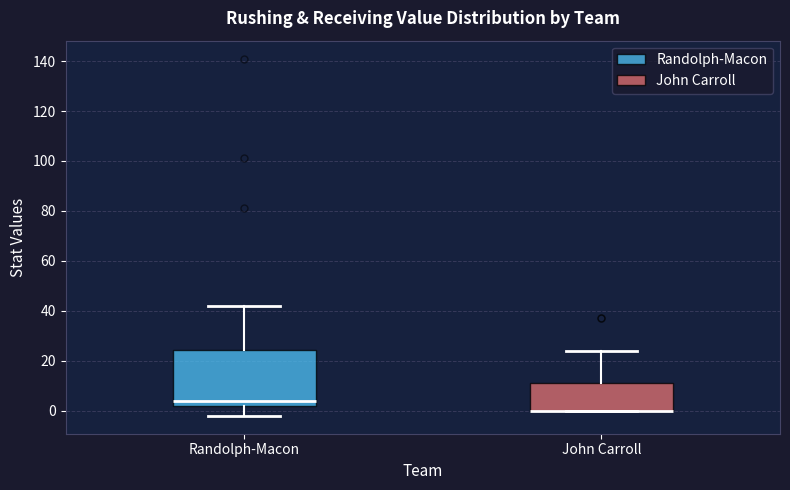

Which box is the tallest, from its lower edge to its upper edge?

Randolph-Macon